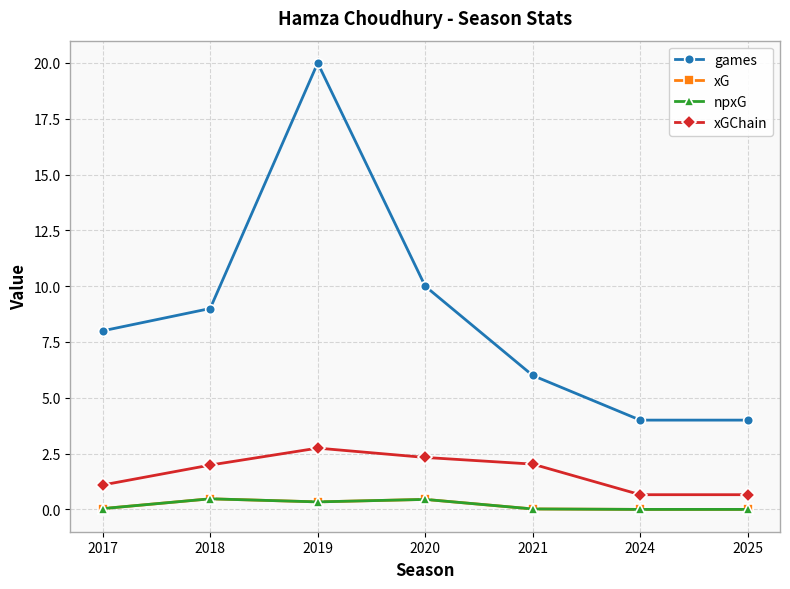

Reading left to right, what are all the values shown in this chart?

games: 2017=8.0	2018=9.0	2019=20.0	2020=10.0	2021=6.0	2024=4.0	2025=4.0
xG: 2017=0.0	2018=0.5	2019=0.3	2020=0.4	2021=0.0	2024=0.0	2025=0.0
npxG: 2017=0.0	2018=0.5	2019=0.3	2020=0.4	2021=0.0	2024=0.0	2025=0.0
xGChain: 2017=1.1	2018=2.0	2019=2.7	2020=2.3	2021=2.0	2024=0.7	2025=0.7